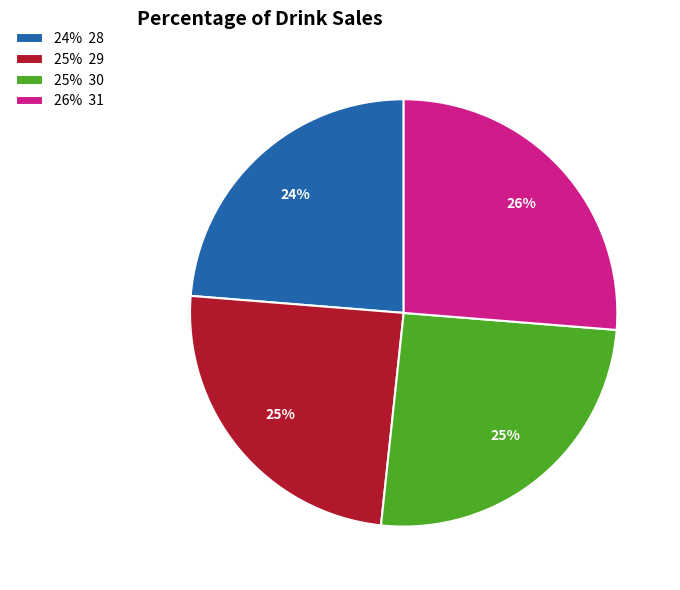

Between 24% 28 and 26% 31, which is larger?

26% 31